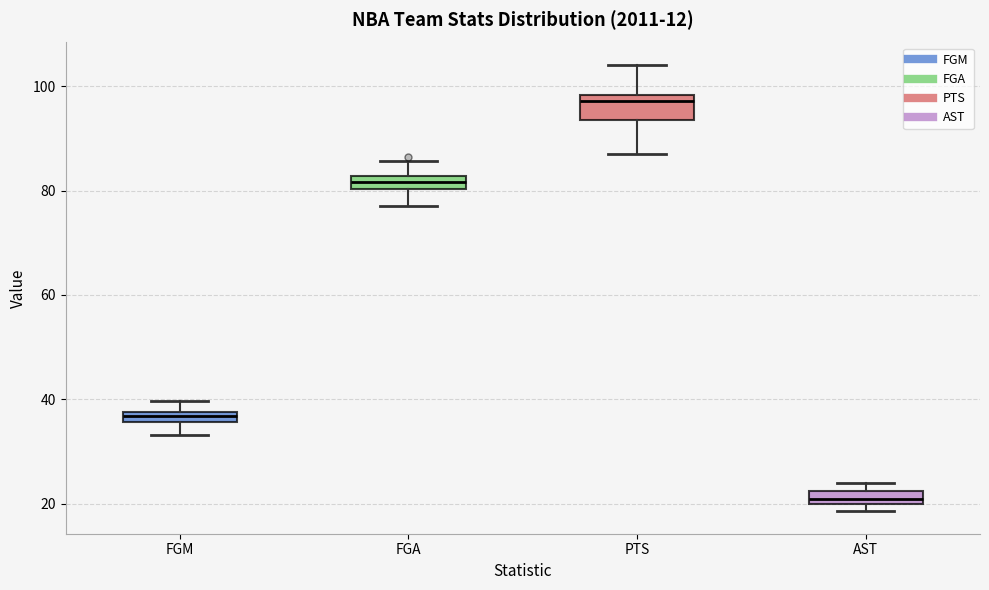

Which box is the tallest, from its lower edge to its upper edge?

PTS